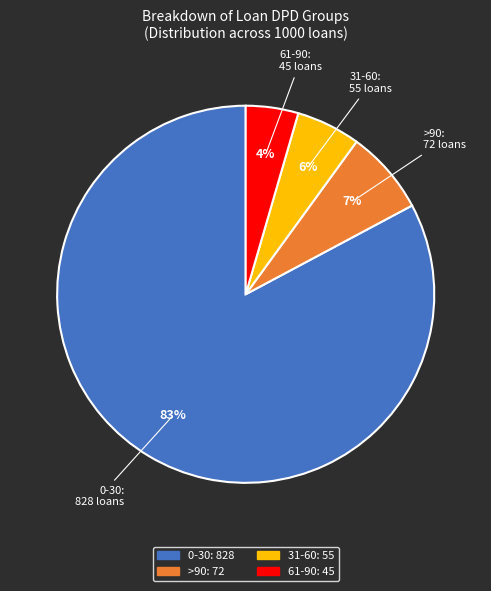

To the nearest percent, what portion does 61-90 represent?

4%